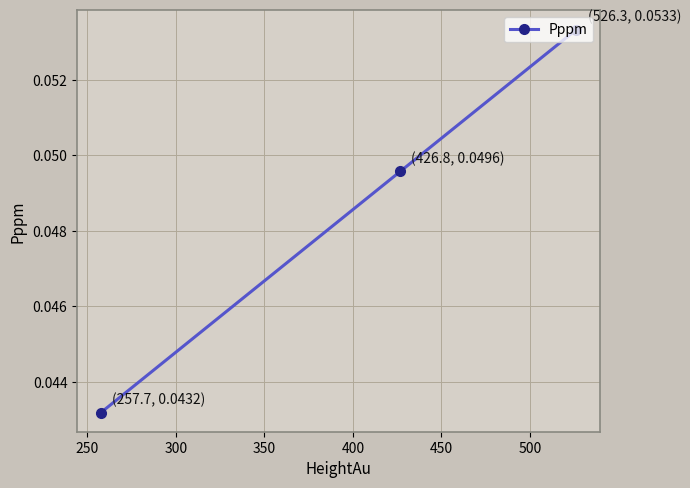

Between 300 and 250, which is larger?

250